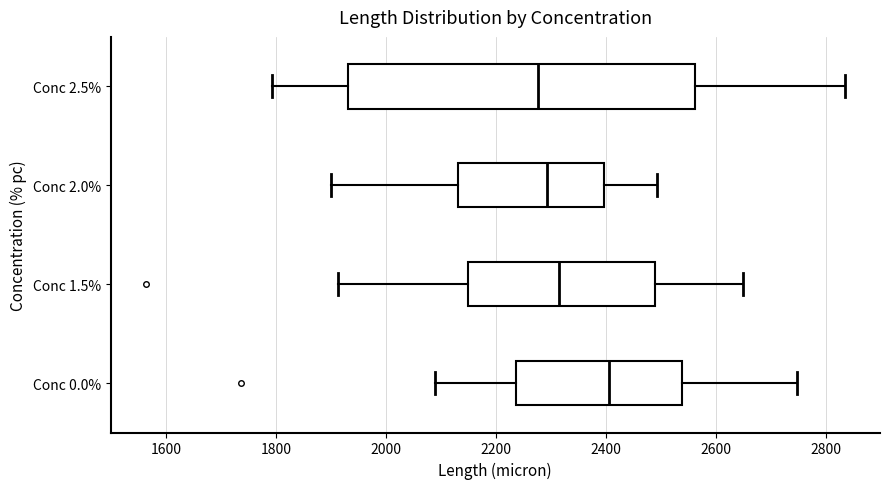

Where does the right whisker of the box for Conc 0.0% end on the x-axis? The values are not printed on the chart, so give them approximately, as read against the axis.

2740